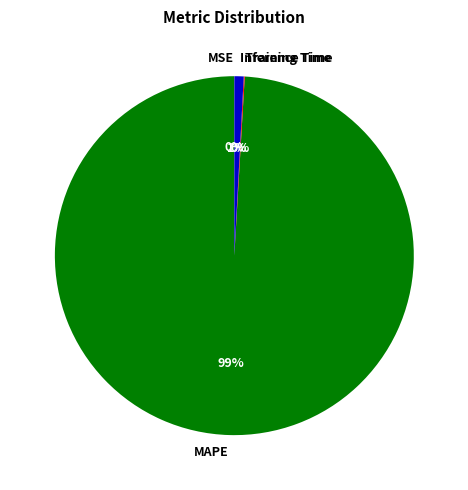

Does MAPE account for over 50% of the chart?

Yes